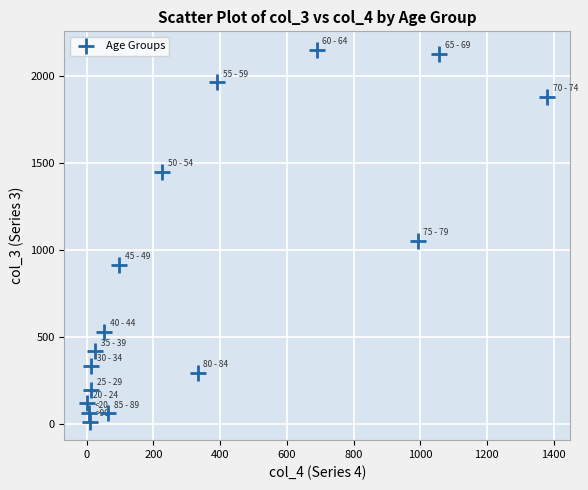

What Y value in the scatter plot is closest to 1083?

1053